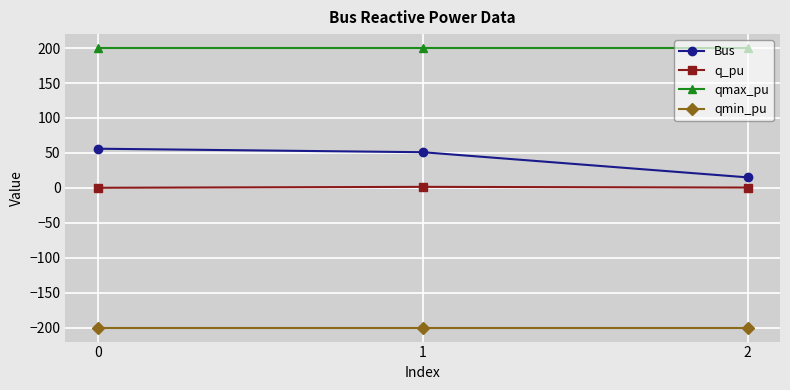

What is the minimum value shown in the chart?

-200.0